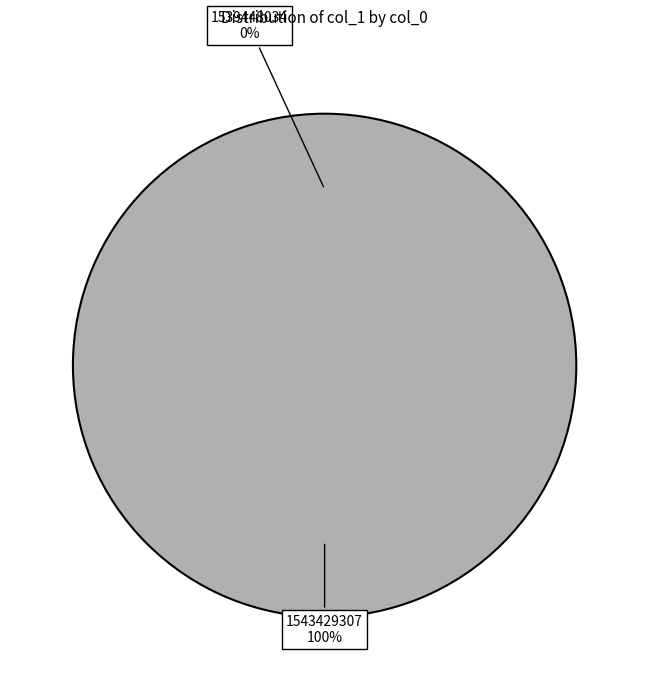

How many slices are in this pie chart?

2